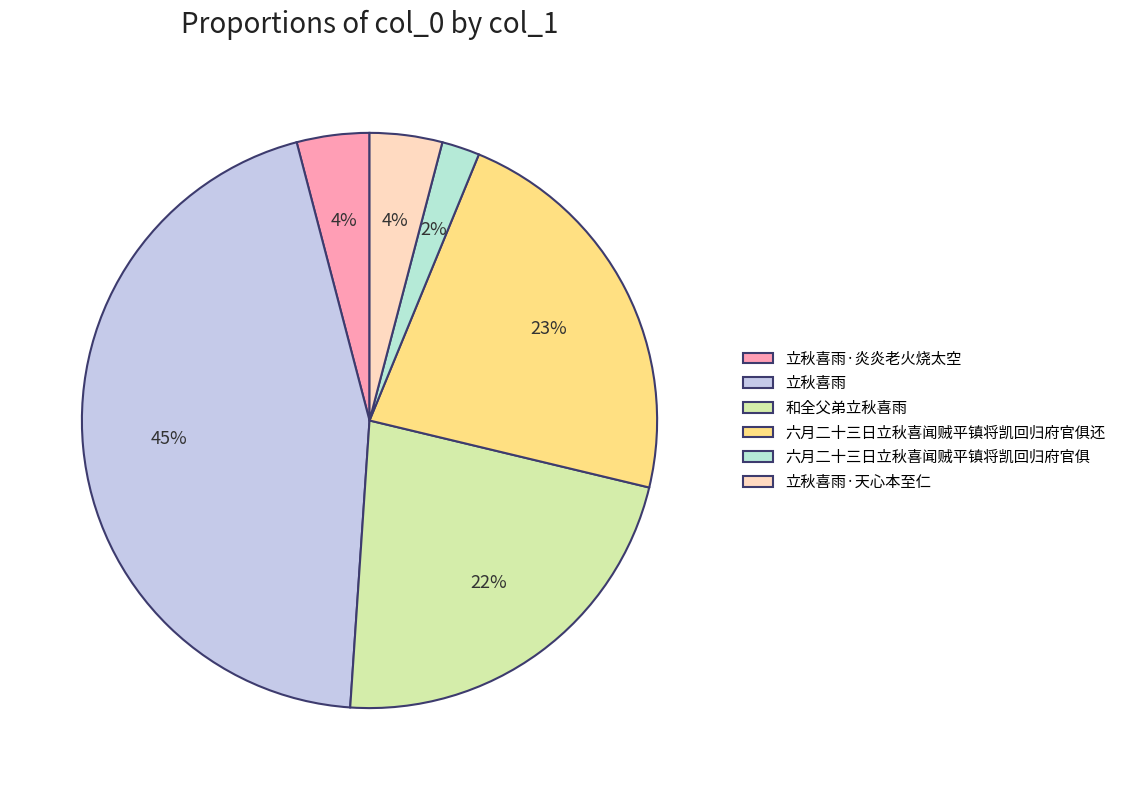

Combined, do 和全父弟立秋喜雨 and 立秋喜雨 account for over 50%?

Yes